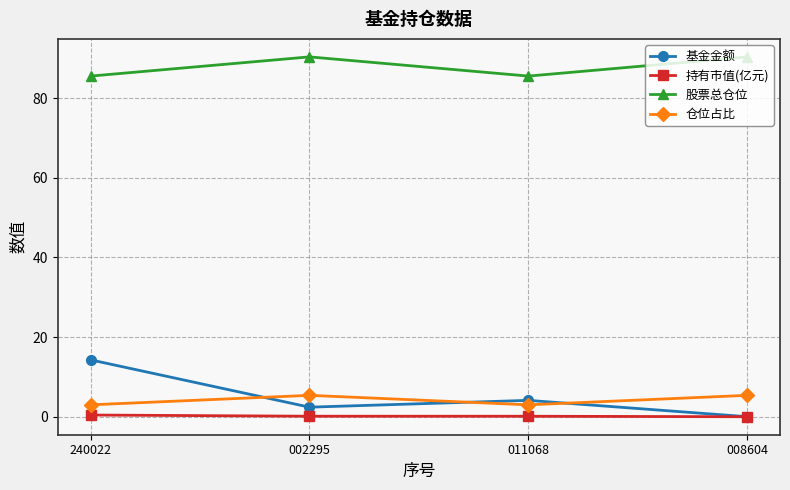

At how many categories does at least one series exceed 67?

4